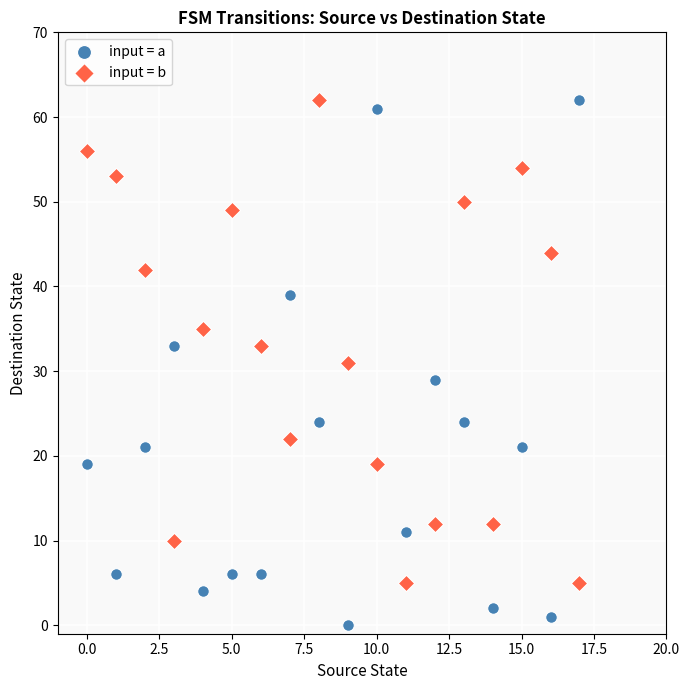

What are all the series names shown in the legend?

input = a, input = b